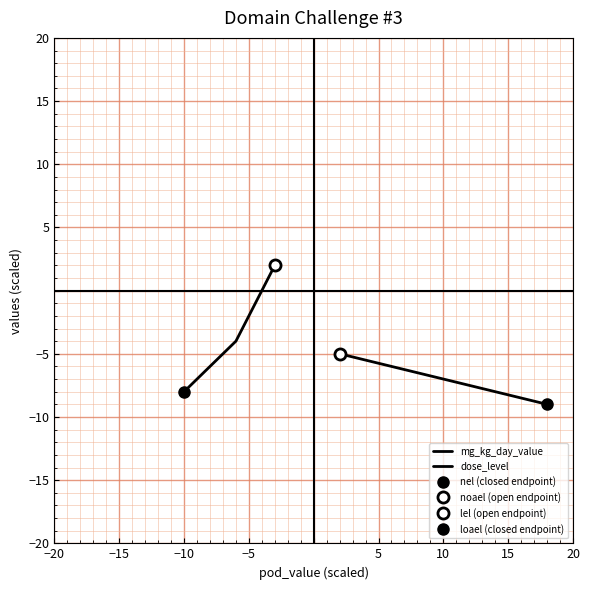

Which series has the largest range (max minus min)?

mg_kg_day_value